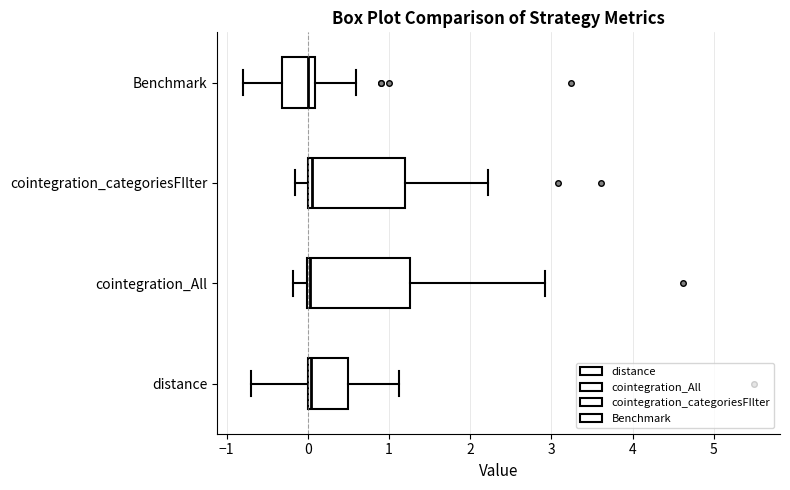

Reading bottom to top, transcribe this box plot: for each box, give where its median line is, the range the box spans, and where its two whiskers end, as read against the x-axis. The values are not printed on the chart, so give them approximately, as read against the axis.

distance: median 0.0 (just right of the box's left edge), box 0.0 to 0.5, whiskers -0.7 to 1.1
cointegration_All: median 0.0 (just right of the box's left edge), box 0.0 to 1.3, whiskers -0.2 to 2.9
cointegration_categoriesFIlter: median 0.1, box 0.0 to 1.2, whiskers -0.2 to 2.2
Benchmark: median 0.0, box -0.3 to 0.1, whiskers -0.8 to 0.6